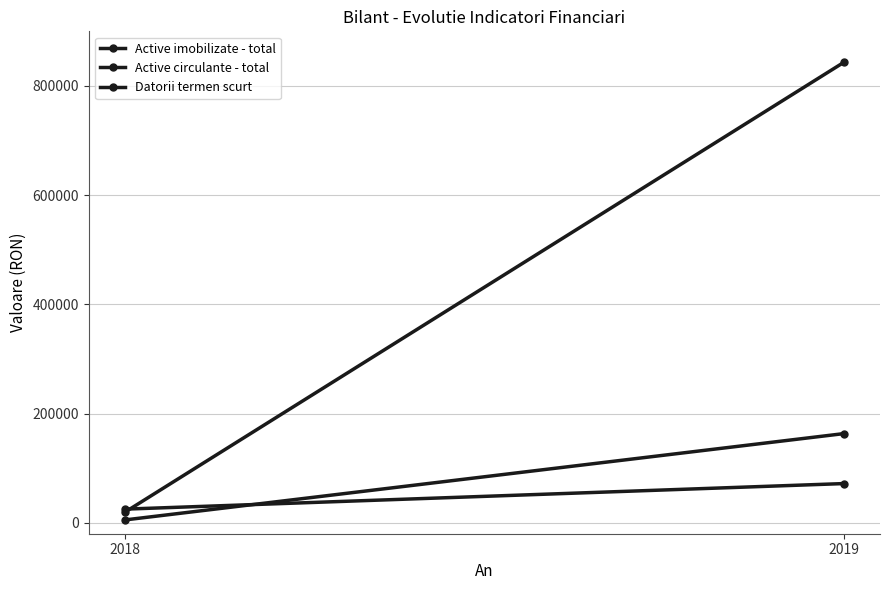

Which series has the widest spread of values?

Active imobilizate - total